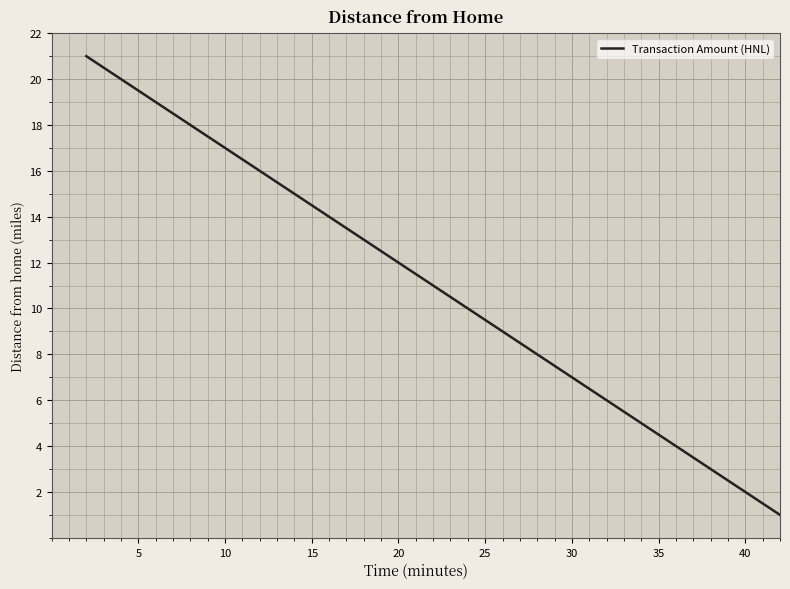

What is the maximum value shown in the chart?

21.0